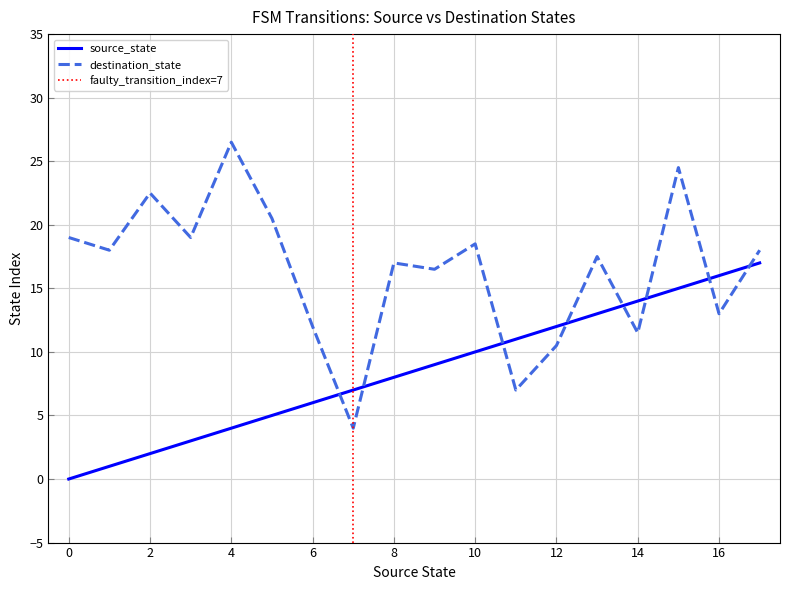

What is the sum of all source_state values?

153.0